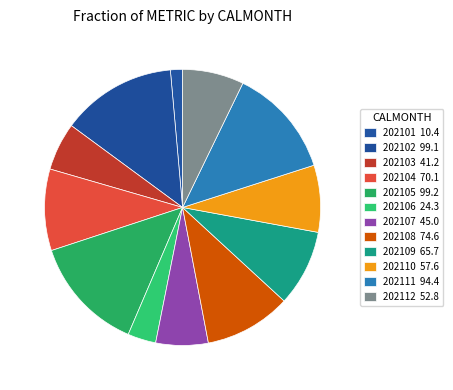

What is the change in value from 202105 to 202107?

-54.2